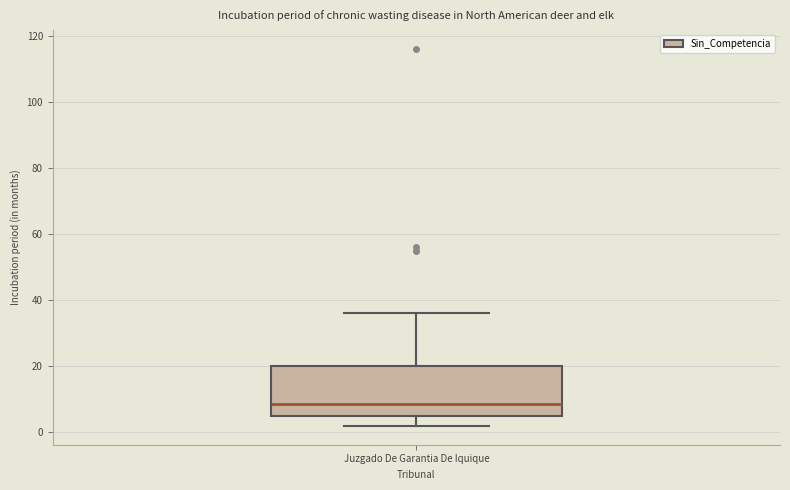

Where is the lower edge of the box for Juzgado De Garantia De Iquique on the y-axis? The values are not printed on the chart, so give them approximately, as read against the axis.

6